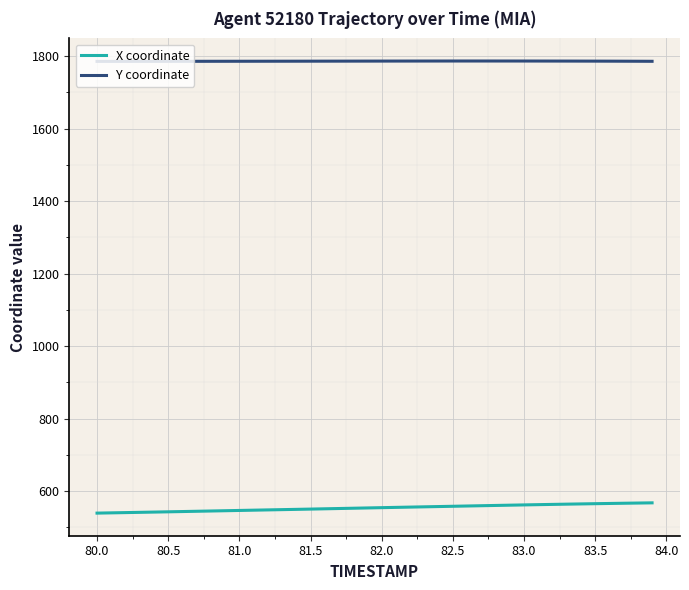

What is the maximum value shown in the chart?

1786.6